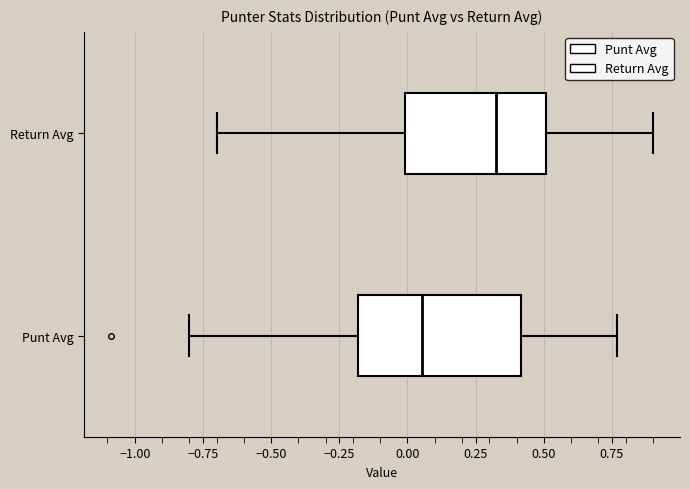

Reading bottom to top, transcribe this box plot: for each box, give where its median line is, the range the box spans, and where its two whiskers end, as read against the x-axis. The values are not printed on the chart, so give them approximately, as read against the axis.

Punt Avg: median 0.05, box -0.20 to 0.40, whiskers -0.80 to 0.75
Return Avg: median 0.35, box 0.00 to 0.50, whiskers -0.70 to 0.90